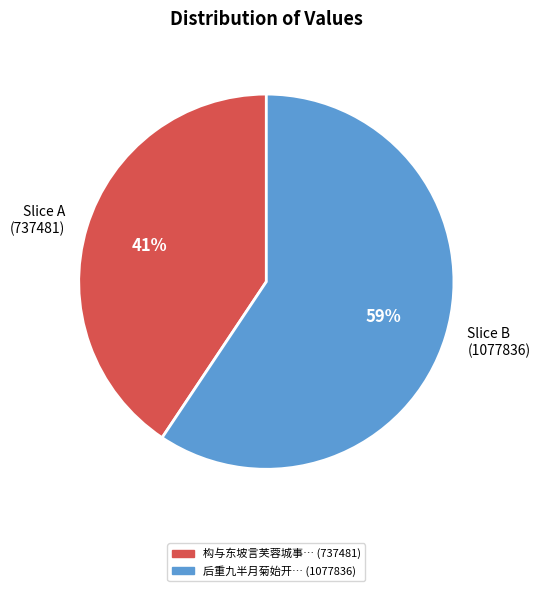

What is the ratio of the value at Slice A (737481) to the value at Slice B (1077836)?

0.7